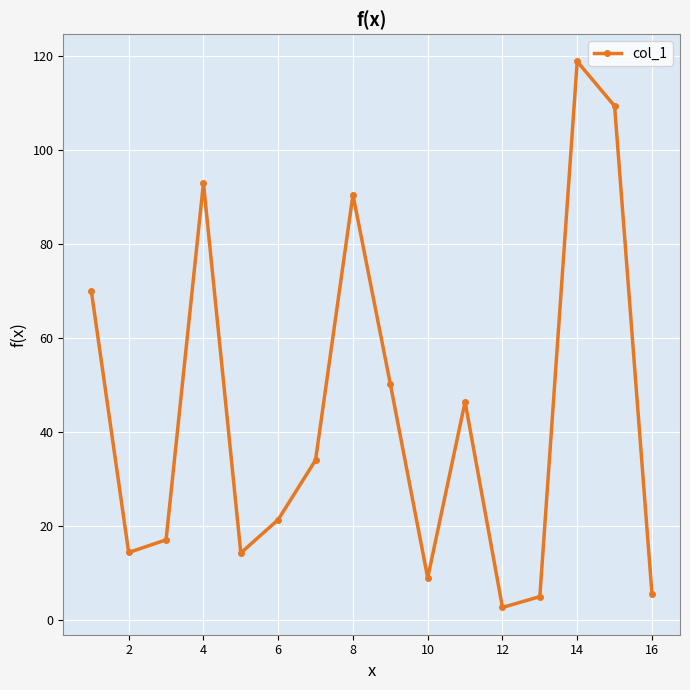

What is the greatest value displayed?

118.9